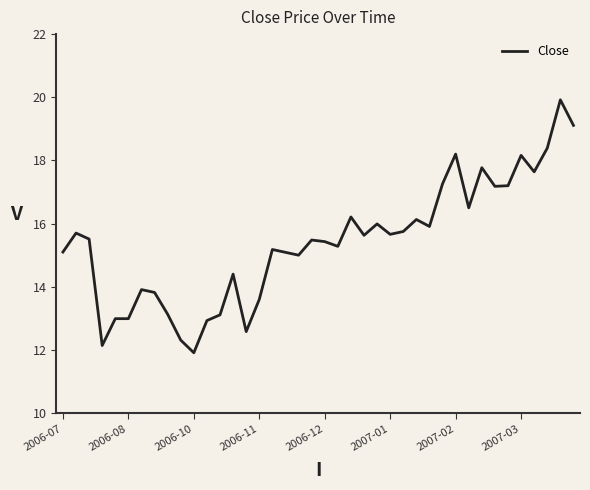

What is the greatest value displayed?

19.9